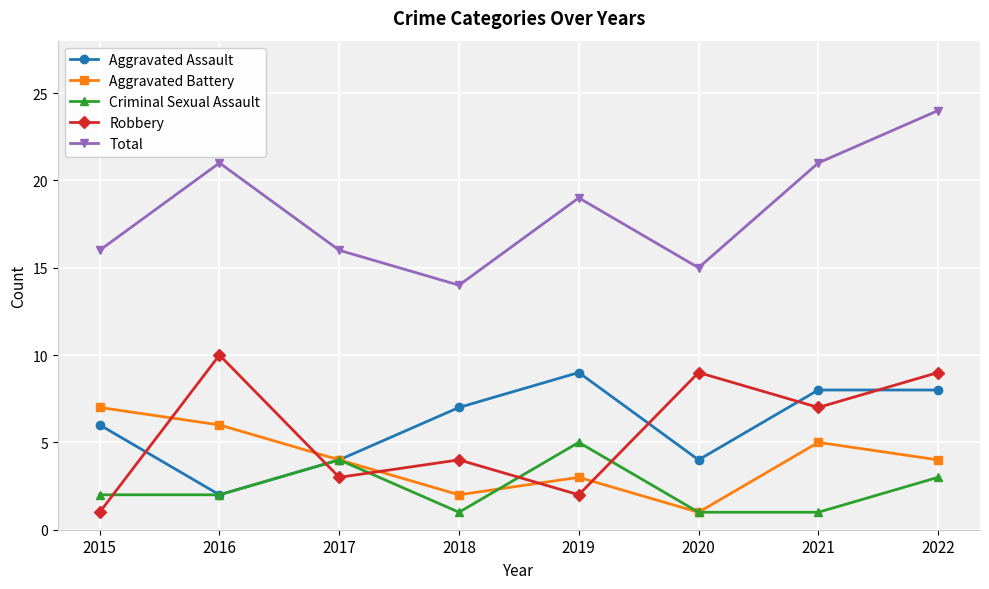

List the series in order of their peak value, lowest first.

Criminal Sexual Assault, Aggravated Battery, Aggravated Assault, Robbery, Total